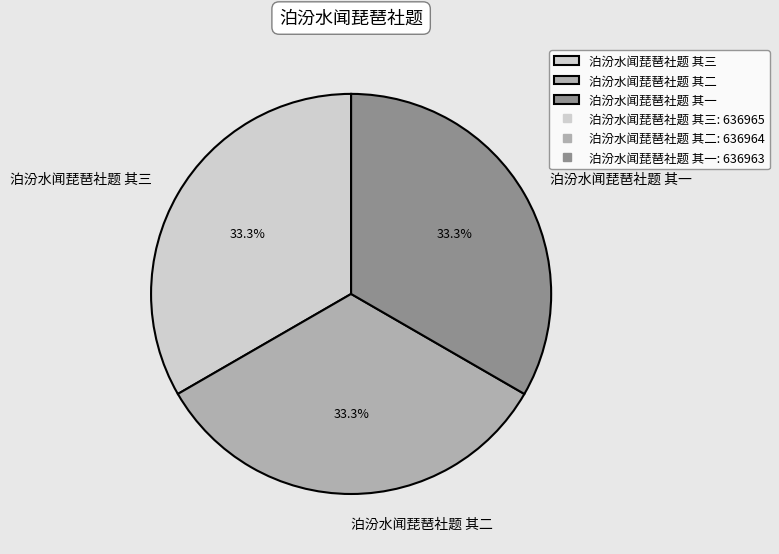

To the nearest percent, what portion does 泊汾水闻琵琶社题 其二 represent?

33%